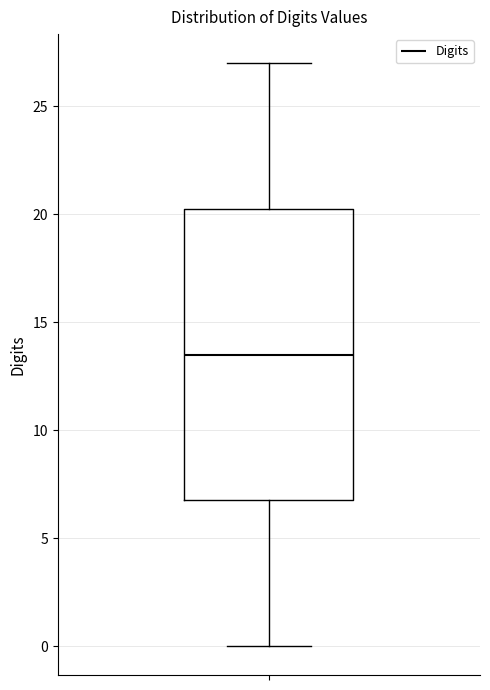

Transcribe this box plot: give where the median line is, the range the box spans, and where the two whiskers end, as read against the y-axis. The values are not printed on the chart, so give them approximately, as read against the axis.

median 13.5, box 7.0 to 20.5, whiskers 0.0 to 27.0